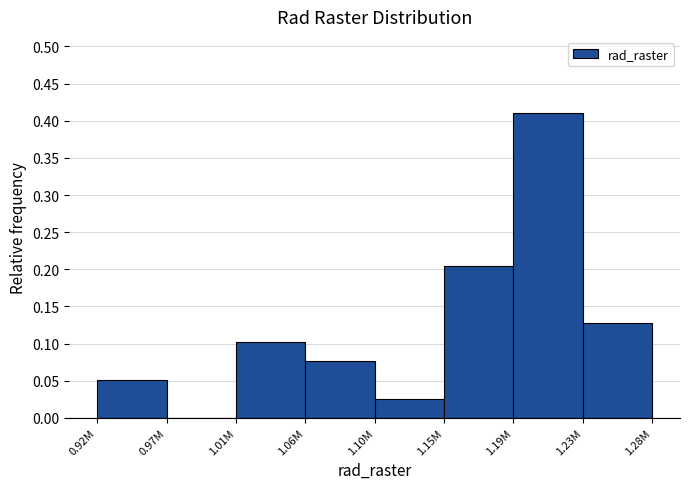

True or false: the data shows 0.0 at 1.06M.

False